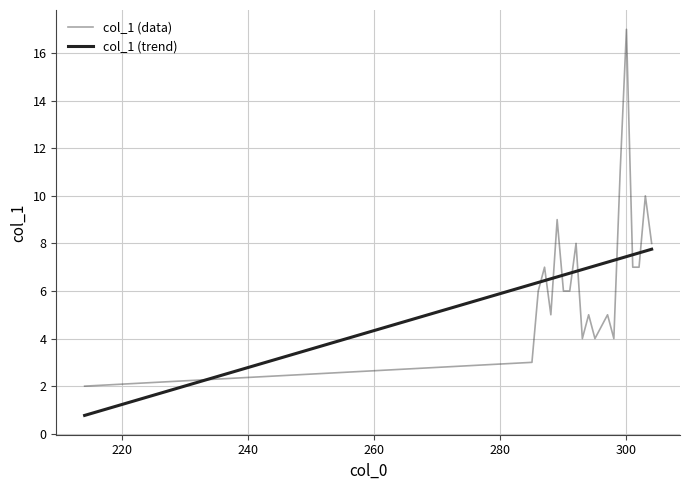

After their last crossing, which series has the higher values: col_1 (trend) or col_1 (data)?

col_1 (data)